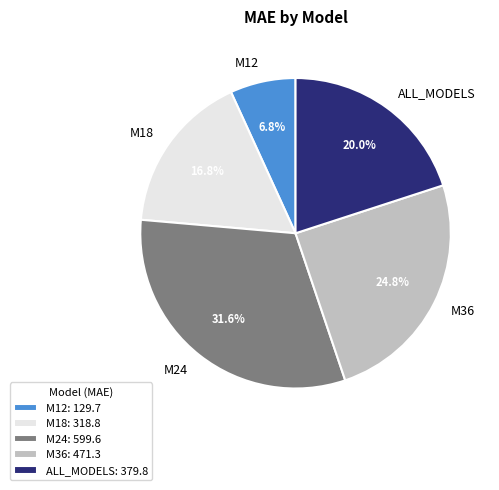

Does ALL_MODELS represent more than half of the total?

No